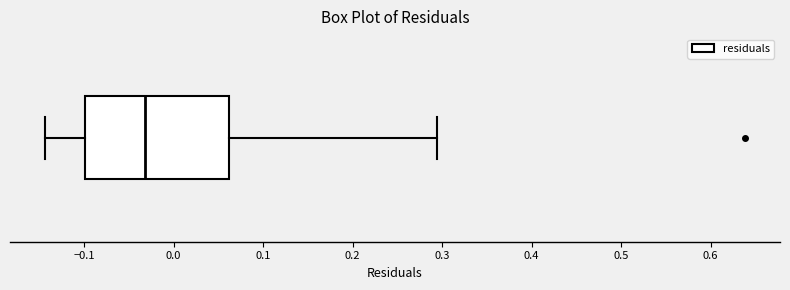

Read this box plot against the x-axis: the position of the median line, the range covered by the box, and the ends of both whiskers. The values are not printed on the chart, so give them approximately, as read against the axis.

median -0.03, box -0.10 to 0.06, whiskers -0.14 to 0.29